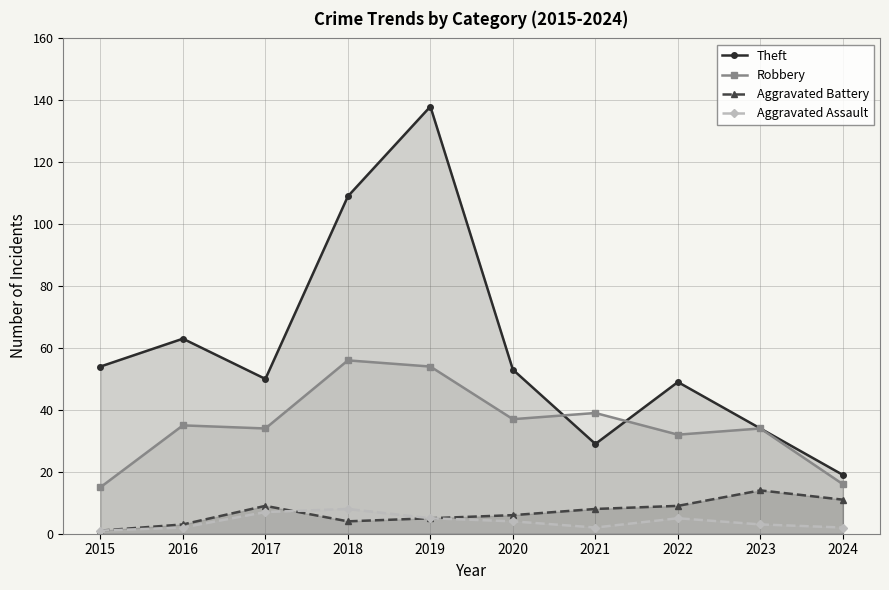

At which label does Aggravated Battery first exceed 8?

2017